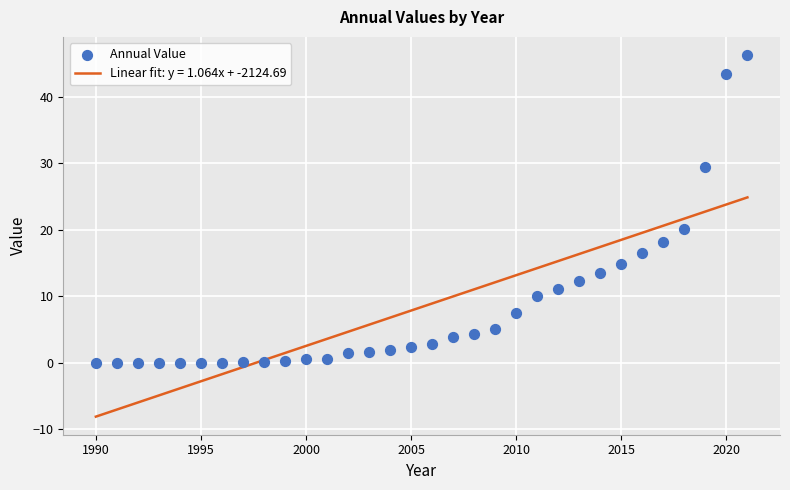

What is the range of X values (max minus min)?

31.0